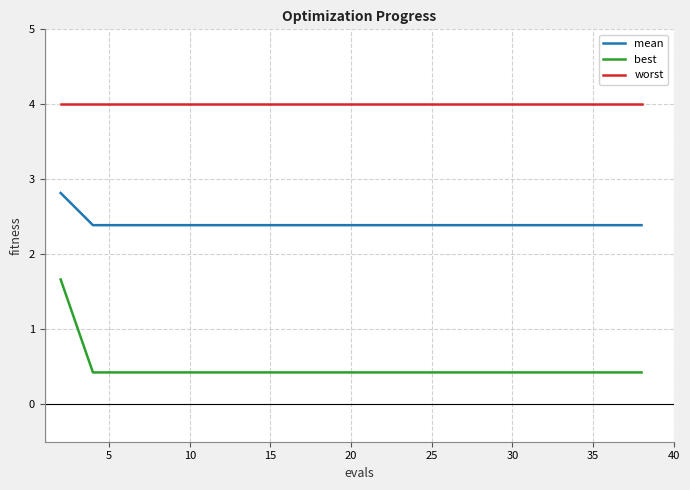

Which series has the widest spread of values?

best